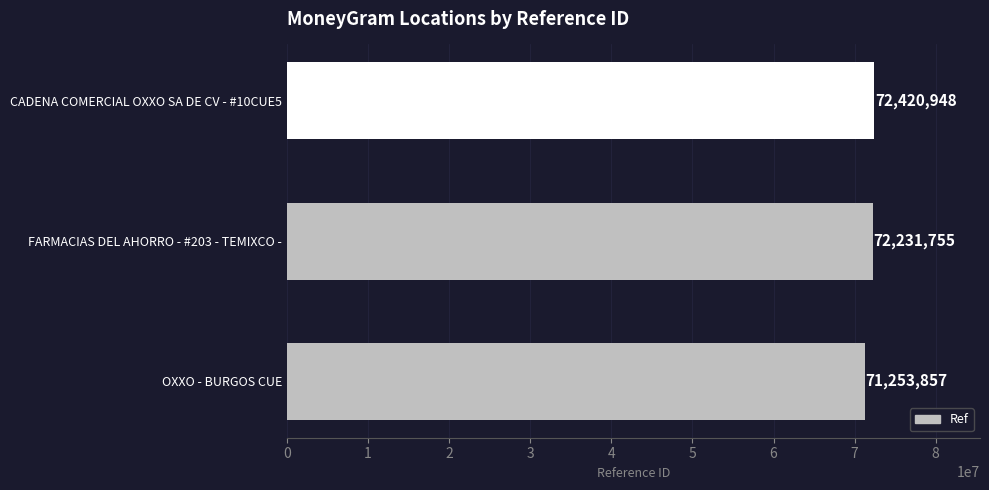

How many categories are shown in the chart?

3